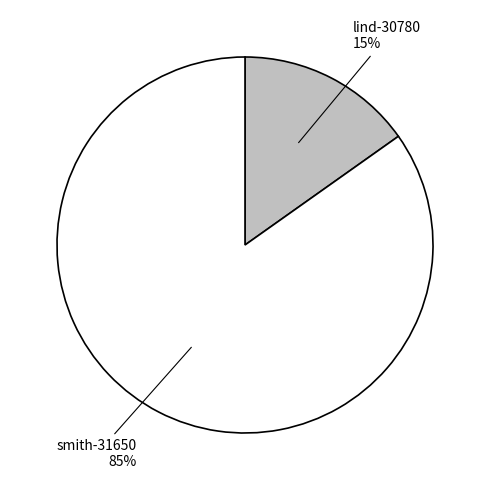

To the nearest percent, what is the combined percentage of smith-31650 and lind-30780?

100%